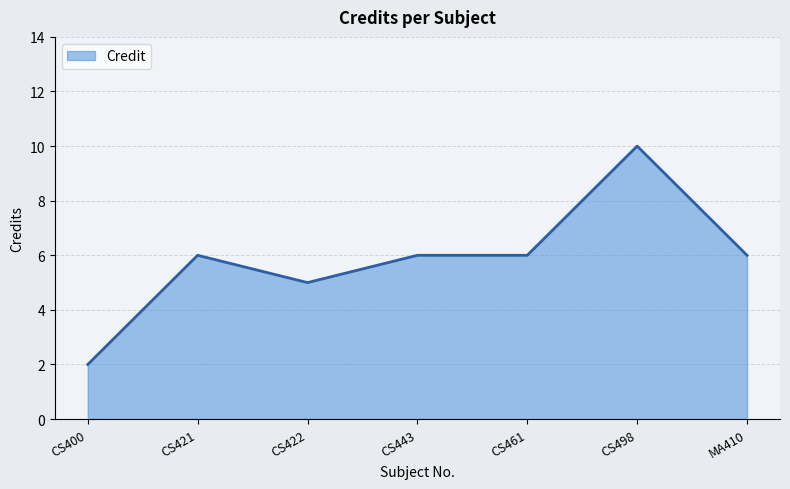

What position from the right is CS400?

7